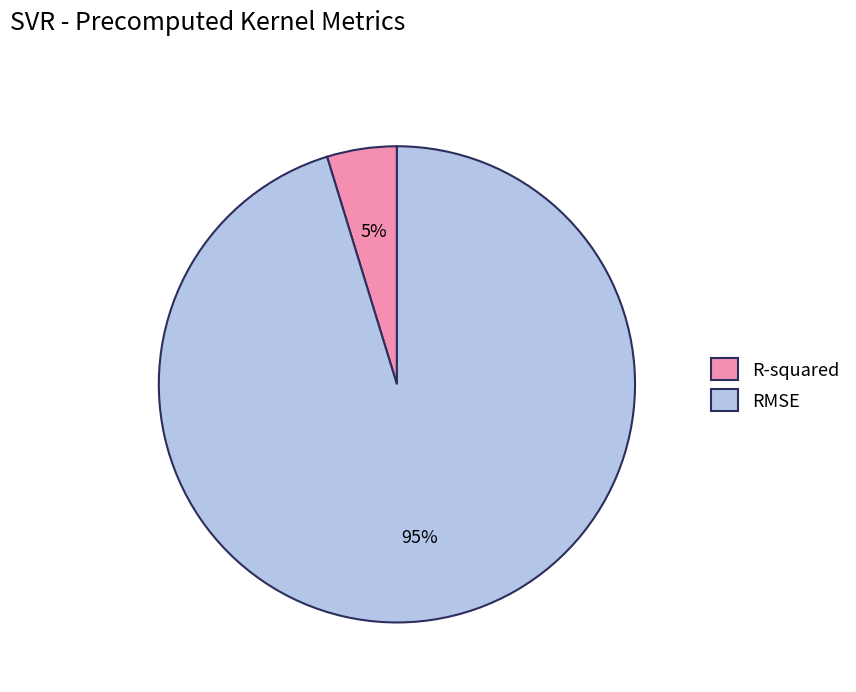

Is there any slice that represents more than half of the pie?

Yes